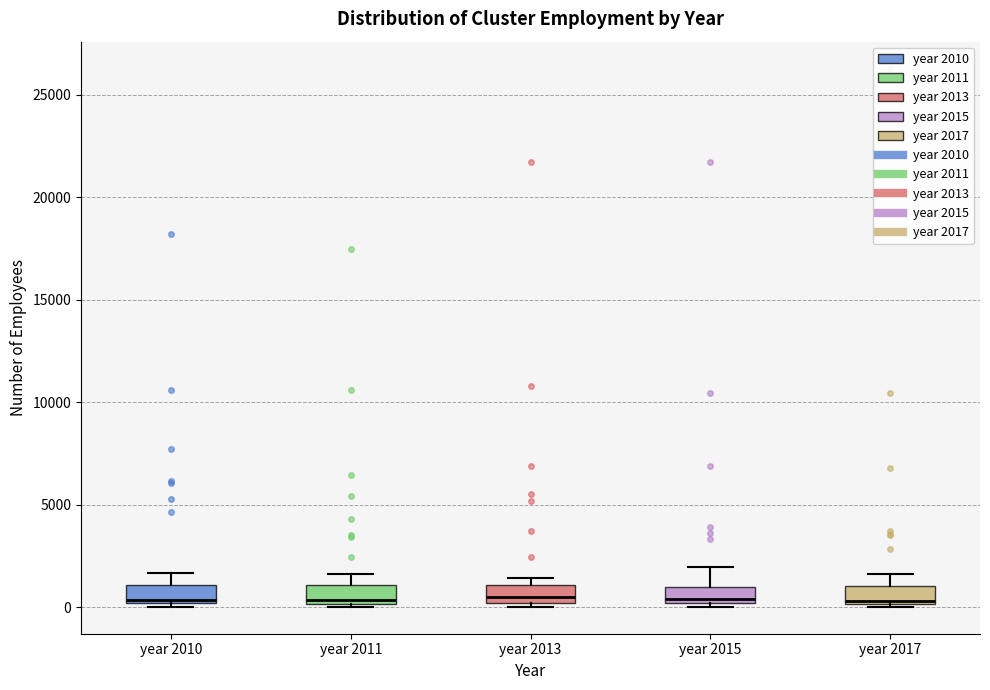

Where does the median line of the box for year 2010 sit on the y-axis? The values are not printed on the chart, so give them approximately, as read against the axis.

500